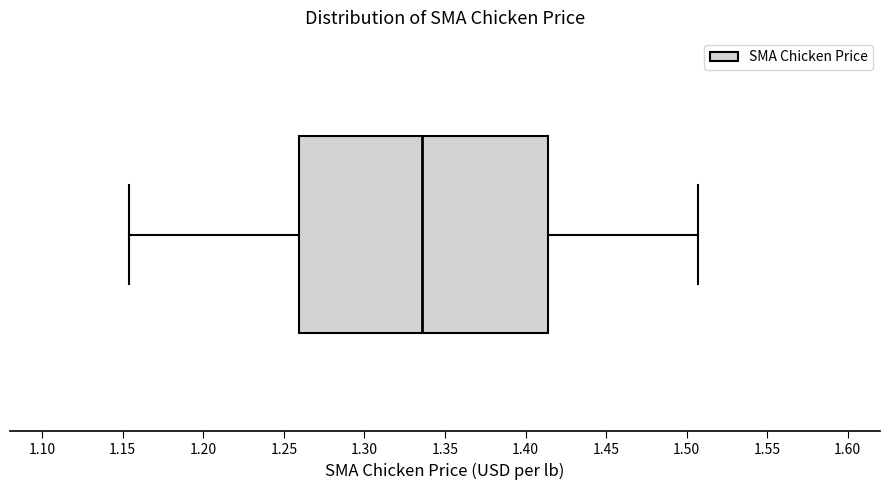

Read this box plot against the x-axis: the position of the median line, the range covered by the box, and the ends of both whiskers. The values are not printed on the chart, so give them approximately, as read against the axis.

median 1.335, box 1.260 to 1.415, whiskers 1.155 to 1.505